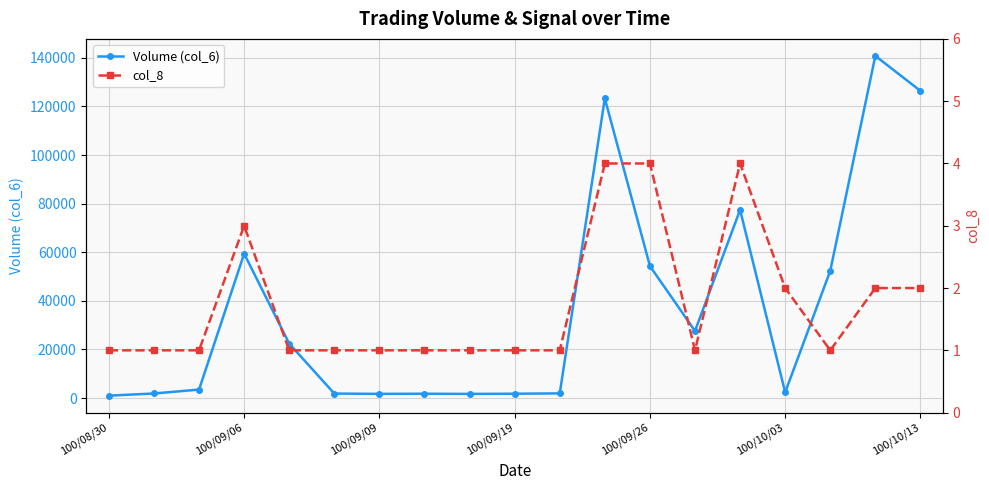

True or false: Volume (col_6) and col_8 intersect in this chart.

False